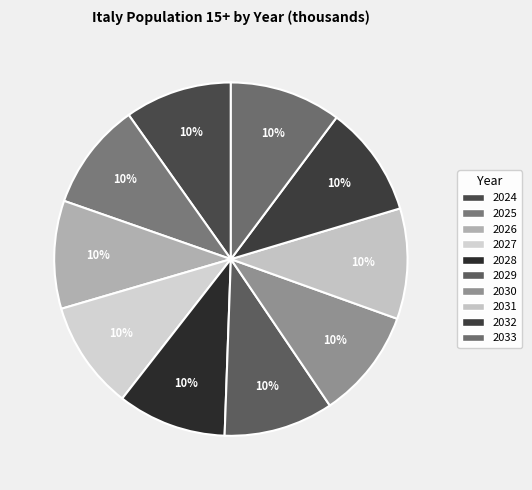

How many segments does this pie chart have?

10